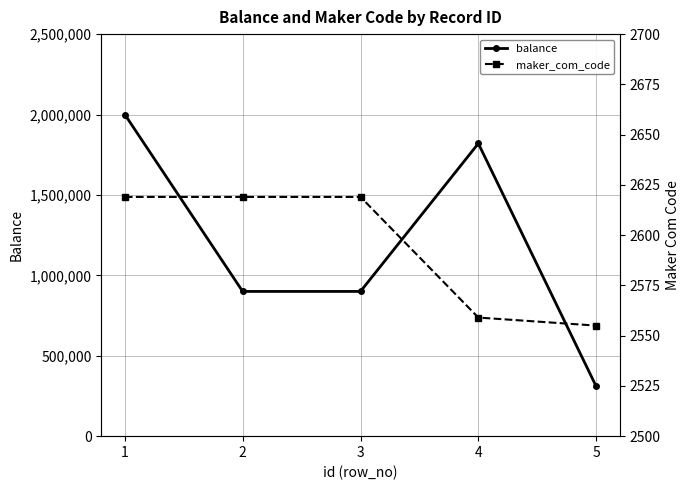

What is the difference between the second highest and minimum values in the balance series?

1510000